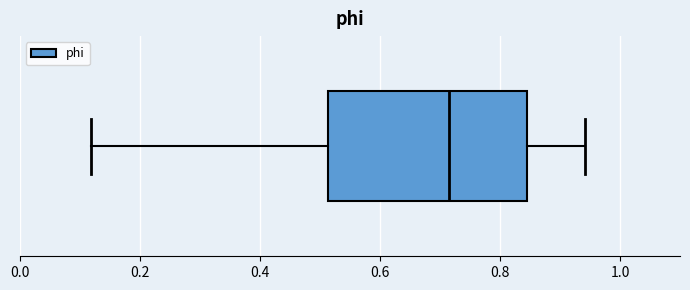

Where does the right whisker of the box end on the x-axis? The values are not printed on the chart, so give them approximately, as read against the axis.

0.94